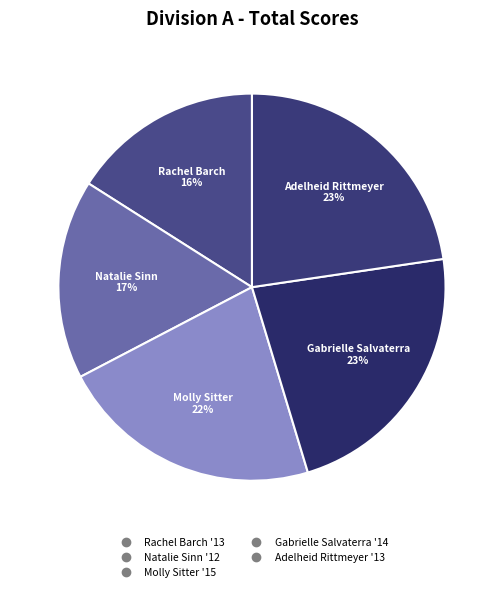

Which slice is the smallest?

Rachel Barch '13